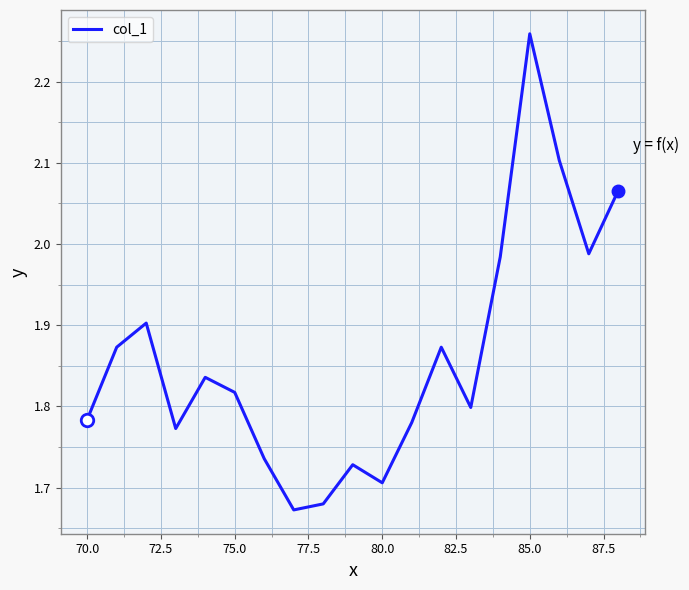

What is the difference between the maximum and minimum values?

0.6